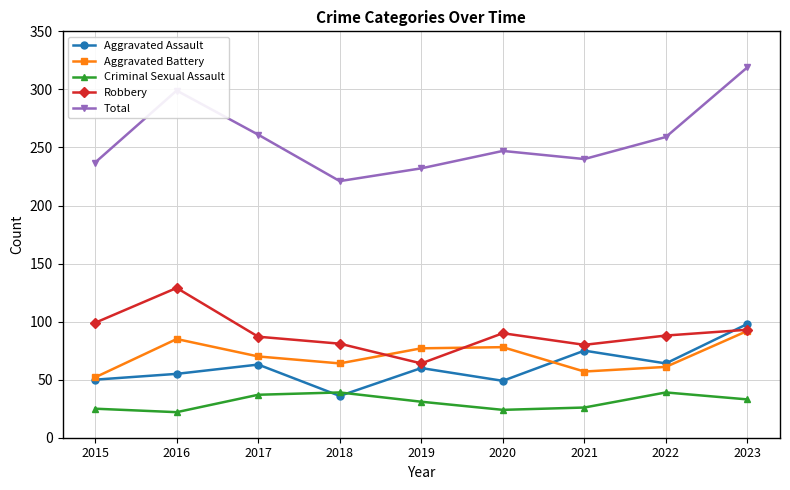

Which category has the lowest value in the Total series?

2018